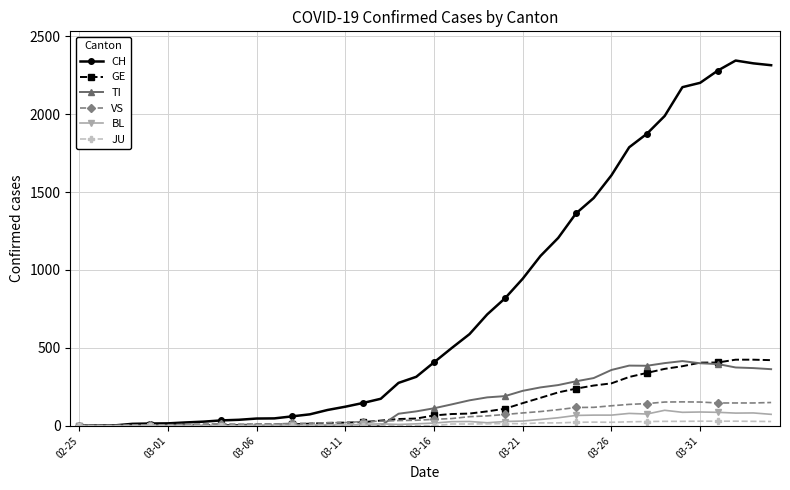

True or false: BL has more than 0 interior local peaks.

True